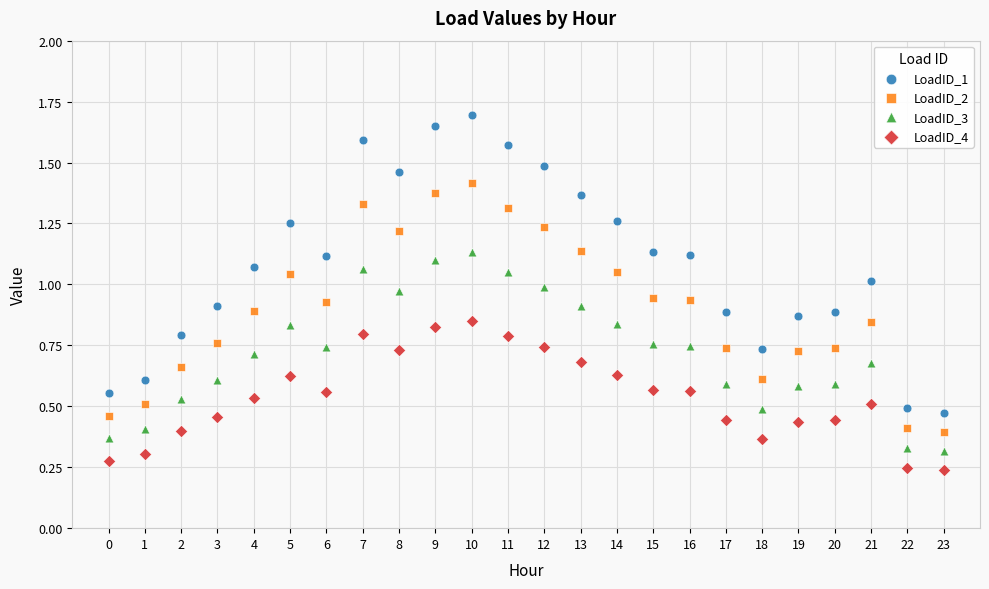

Which series has the widest spread of Y values?

LoadID_1